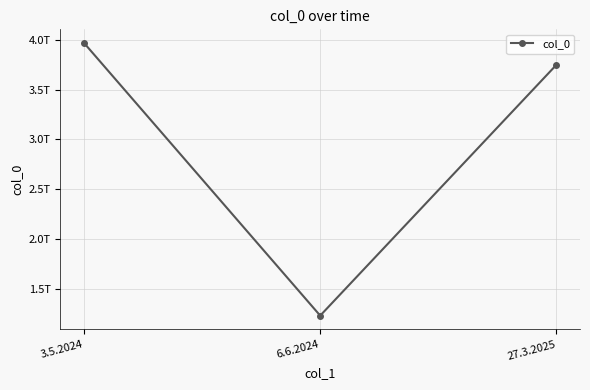

What is the value of the 1st point from the left?

3970000000000